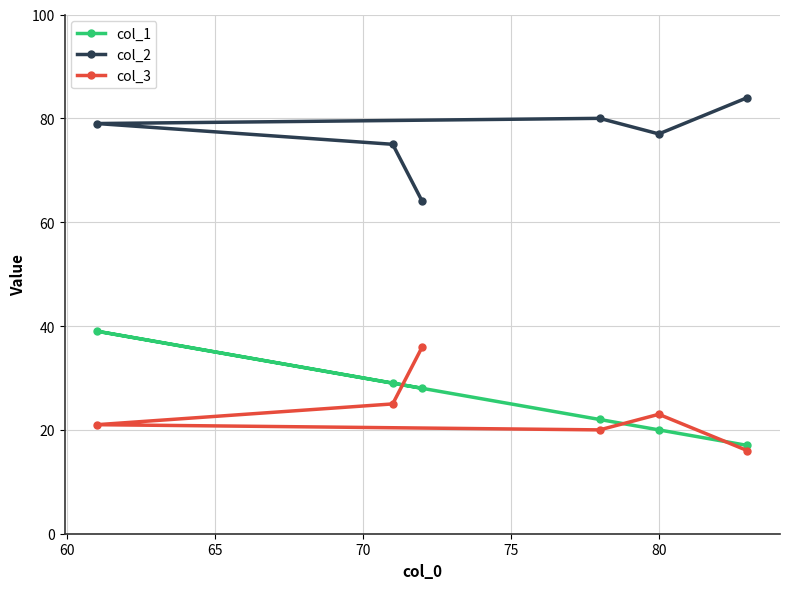

What is the value of the col_2 point at the 4th from the left?

80